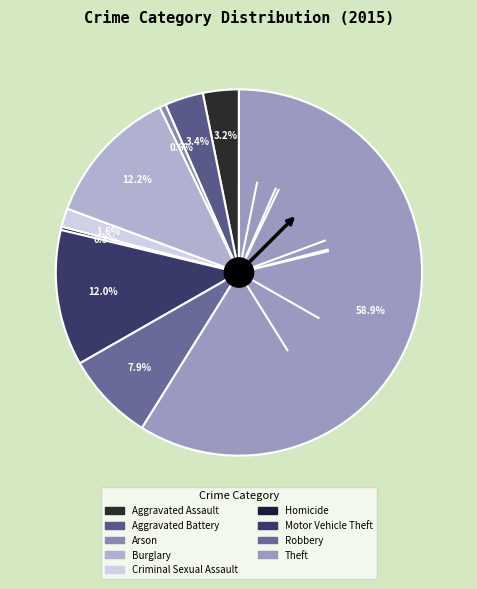

How many slices are in this pie chart?

9